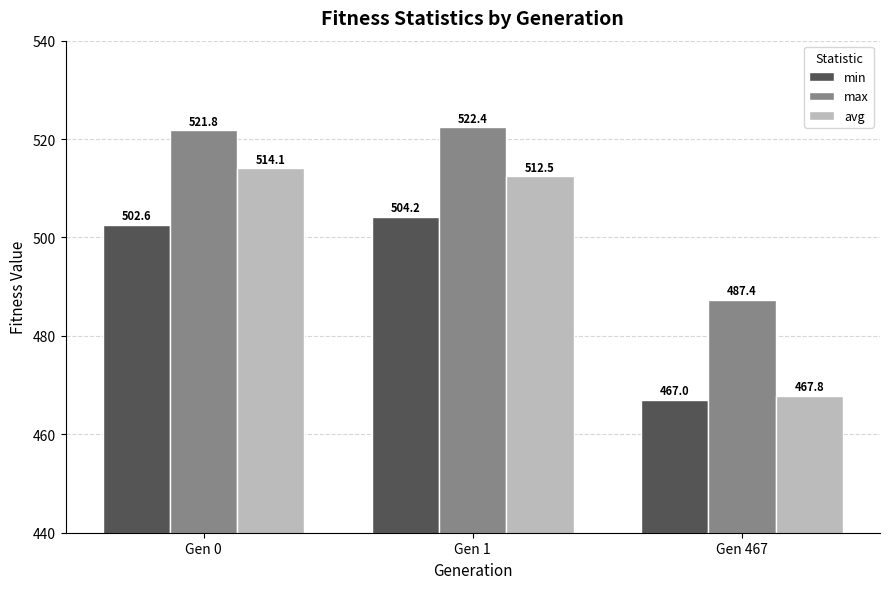

True or false: max has a value of 875.5 at Gen 467.

False